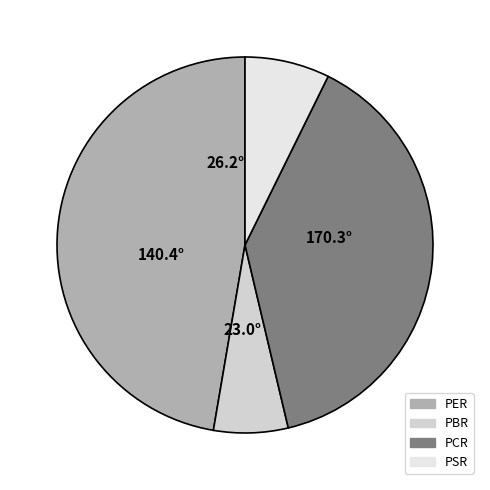

To the nearest percent, what percentage of the pie is PCR?

39%